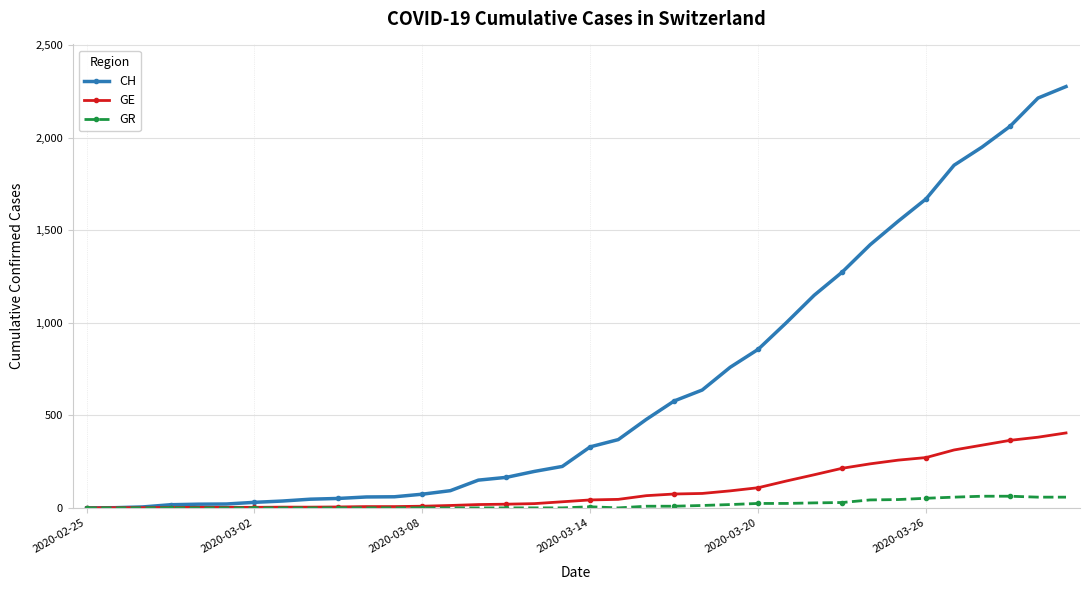

What is the highest value of the GE series?

405